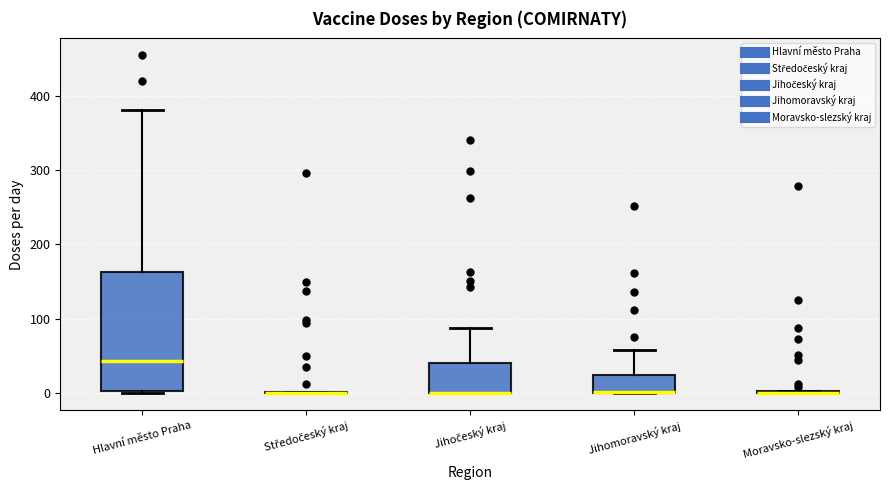

Reading left to right, transcribe this box plot: for each box, give where its median line is, the range the box spans, and where its two whiskers end, as read against the y-axis. The values are not printed on the chart, so give them approximately, as read against the axis.

Hlavní město Praha: median 40, box 0 to 160, whiskers 0 to 380
Středočeský kraj: box collapsed to a line at 0, whiskers 0 to 0
Jihočeský kraj: median 0 (drawn on the box's lower edge), box 0 to 40, whiskers 0 to 90
Jihomoravský kraj: median 0, box 0 to 20, whiskers 0 to 60
Moravsko-slezský kraj: box collapsed to a line at 0, whiskers 0 to 0